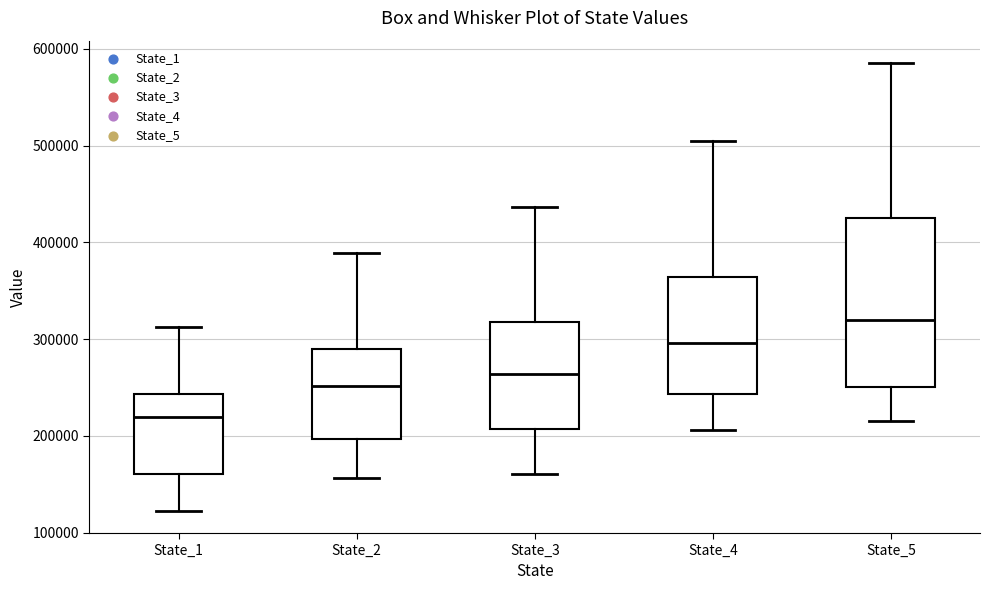

Reading left to right, transcribe this box plot: for each box, give where its median line is, the range the box spans, and where its two whiskers end, as read against the y-axis. The values are not printed on the chart, so give them approximately, as read against the axis.

State_1: median 220000, box 160000 to 240000, whiskers 120000 to 310000
State_2: median 250000, box 200000 to 290000, whiskers 160000 to 390000
State_3: median 260000, box 210000 to 320000, whiskers 160000 to 440000
State_4: median 300000, box 240000 to 360000, whiskers 210000 to 500000
State_5: median 320000, box 250000 to 430000, whiskers 220000 to 590000